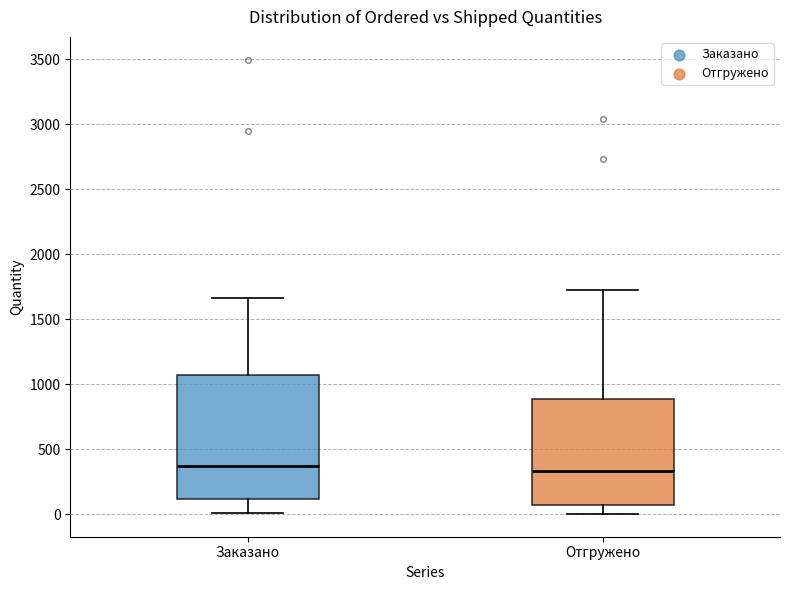

Reading left to right, transcribe this box plot: for each box, give where its median line is, the range the box spans, and where its two whiskers end, as read against the y-axis. The values are not printed on the chart, so give them approximately, as read against the axis.

Заказано: median 350, box 100 to 1050, whiskers 0 to 1650
Отгружено: median 350, box 50 to 900, whiskers 0 to 1700